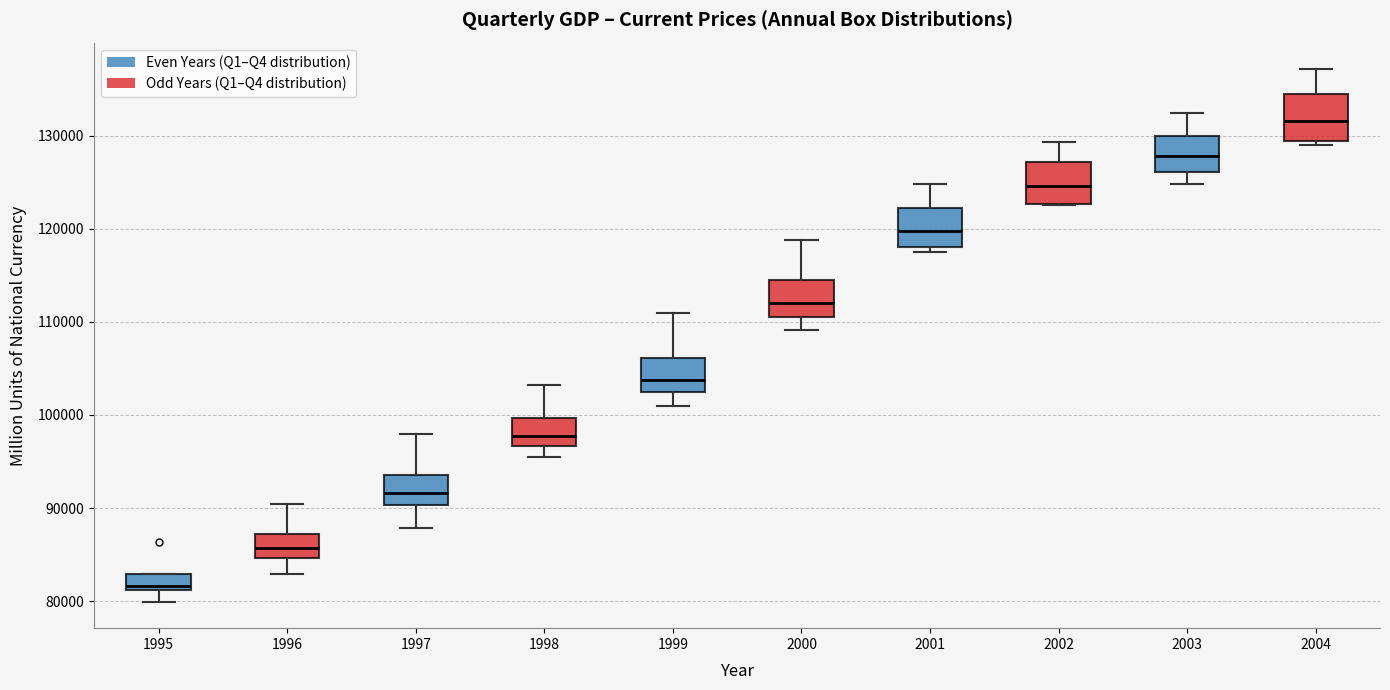

Reading left to right, read every box against the y-axis: the position of its median line, the range the box covers, and the ends of its whiskers. The values are not printed on the chart, so give them approximately, as read against the axis.

1995: median 82000, box 81000 to 83000, whiskers 80000 to 83000
1996: median 86000, box 85000 to 87000, whiskers 83000 to 90000
1997: median 92000, box 90000 to 94000, whiskers 88000 to 98000
1998: median 98000, box 97000 to 100000, whiskers 95000 to 103000
1999: median 104000, box 102000 to 106000, whiskers 101000 to 111000
2000: median 112000, box 111000 to 115000, whiskers 109000 to 119000
2001: median 120000, box 118000 to 122000, whiskers 117000 to 125000
2002: median 125000, box 123000 to 127000, whiskers 123000 to 129000
2003: median 128000, box 126000 to 130000, whiskers 125000 to 132000
2004: median 132000, box 129000 to 134000, whiskers 129000 (just below the box's lower edge) to 137000